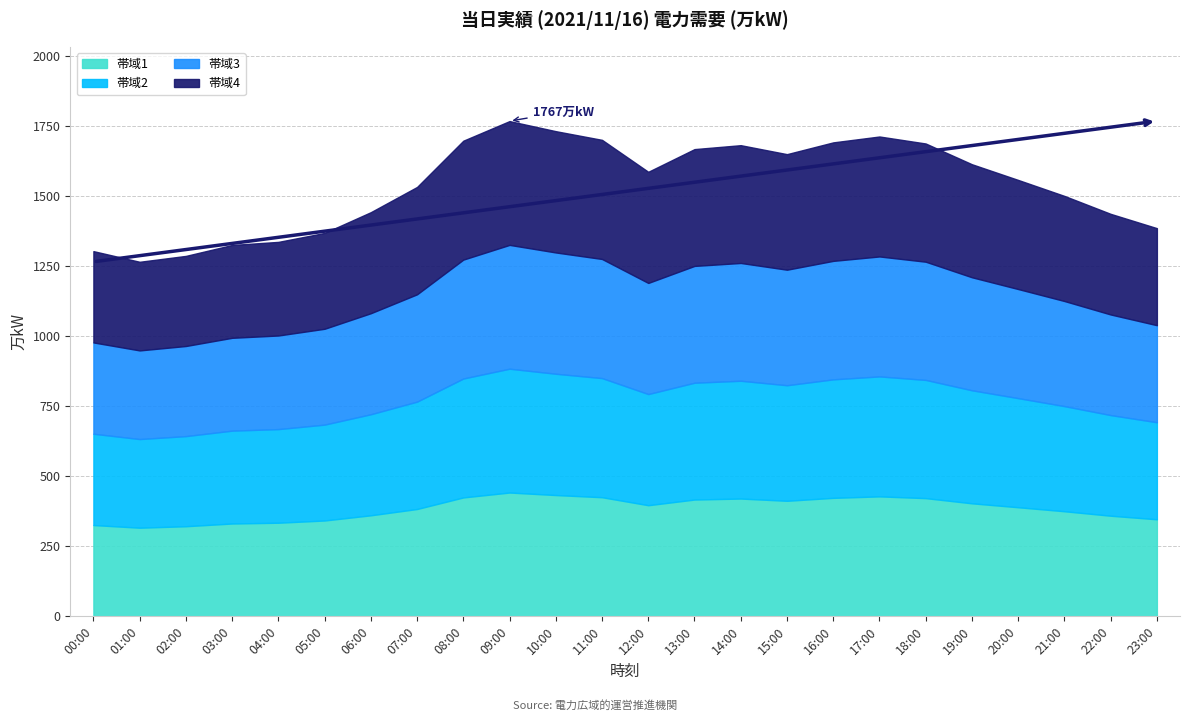

Does the chart have visible grid lines?

Yes